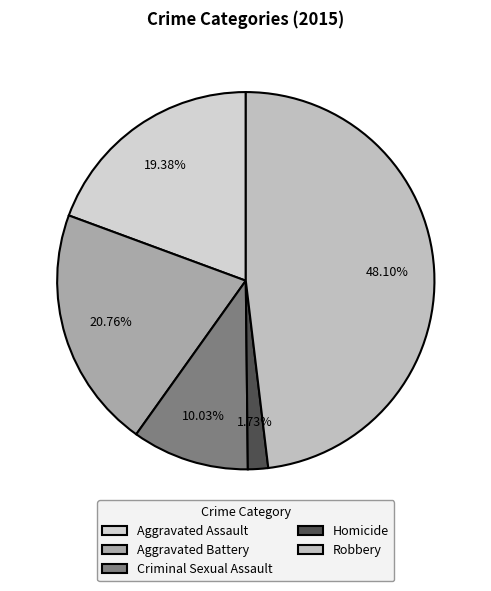

What percentage is NOT represented by Aggravated Assault?

80.6%